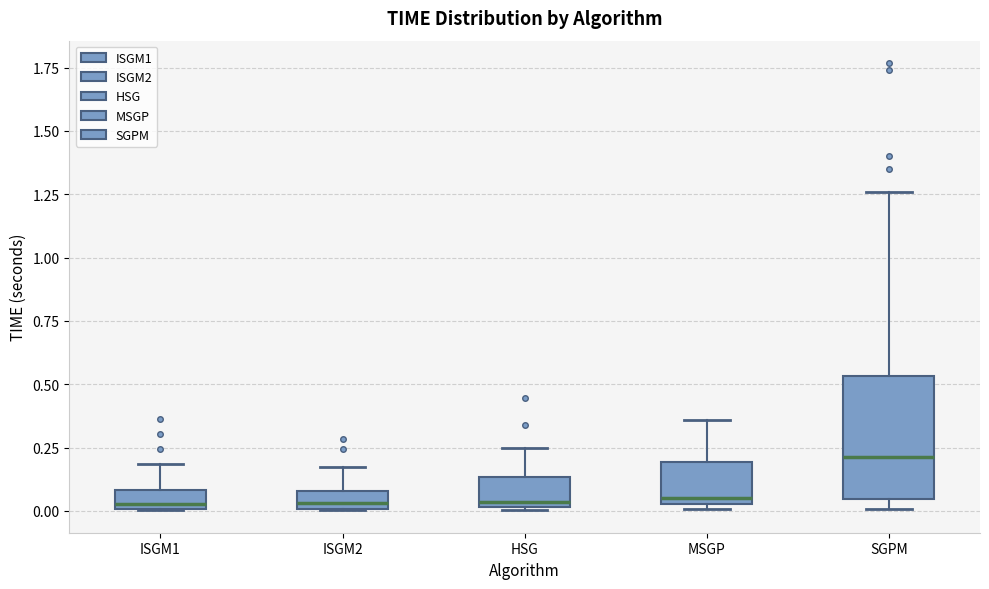

Comparing the boxes themselves (not the whiskers), which one is the tallest?

SGPM